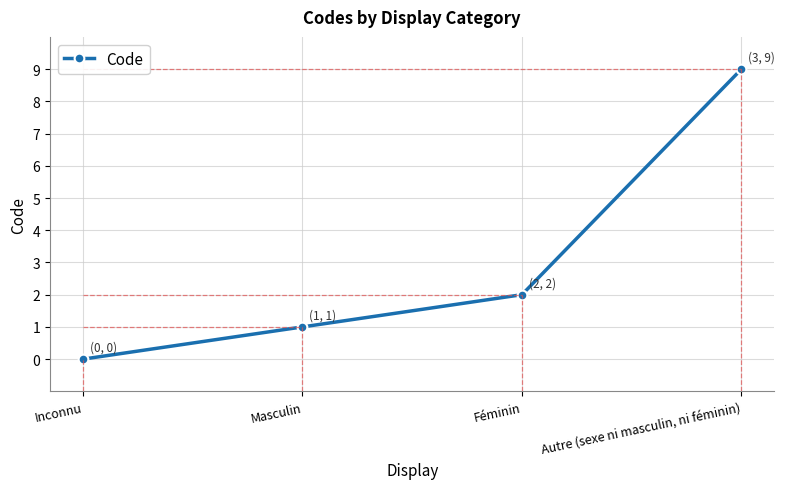

How many values are below 2?

2